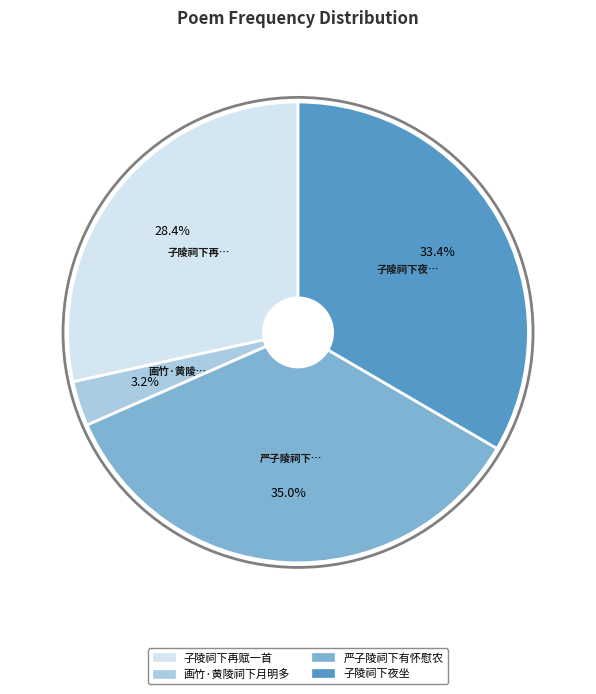

Combined, do 子陵祠下夜坐 and 子陵祠下再赋一首 account for over 50%?

Yes